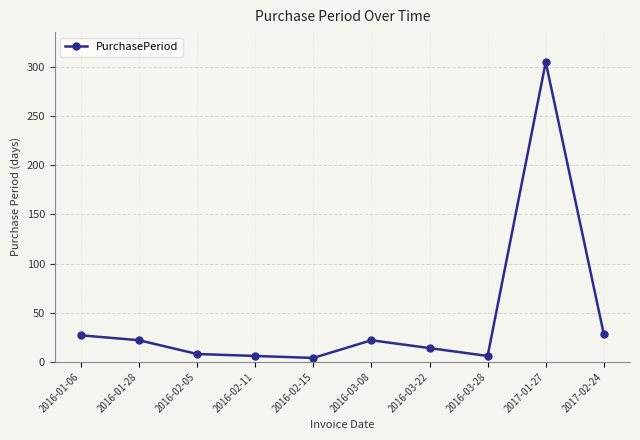

How many distinct data groups are displayed?

1